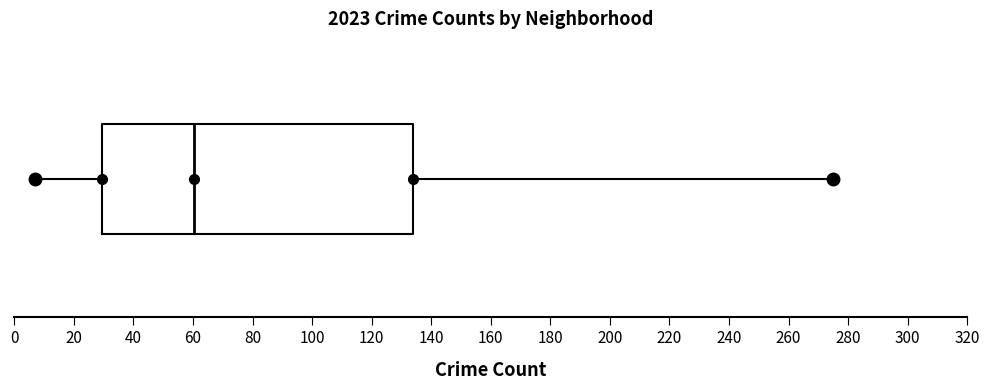

Where does the left whisker of the box end on the x-axis? The values are not printed on the chart, so give them approximately, as read against the axis.

8